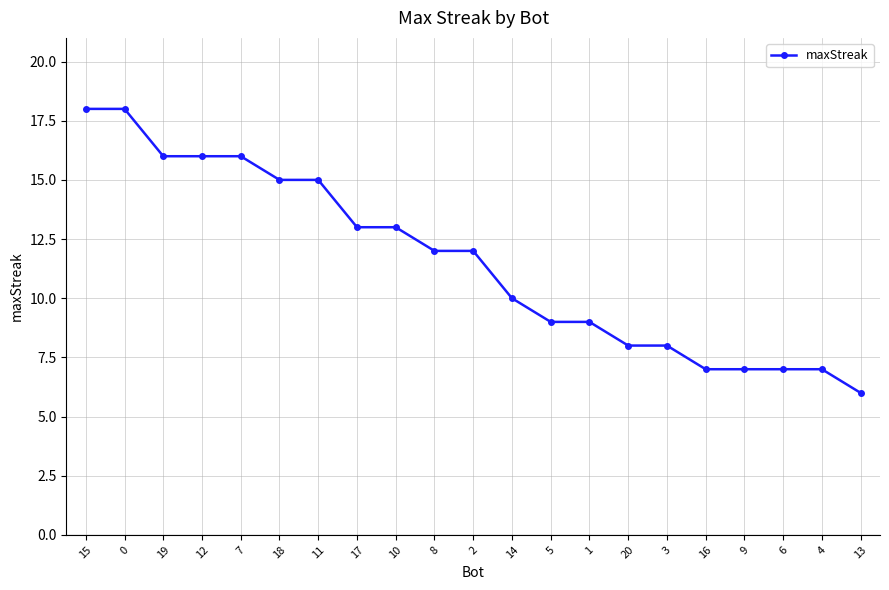

What is the sum of the values at 15 and 1?

27